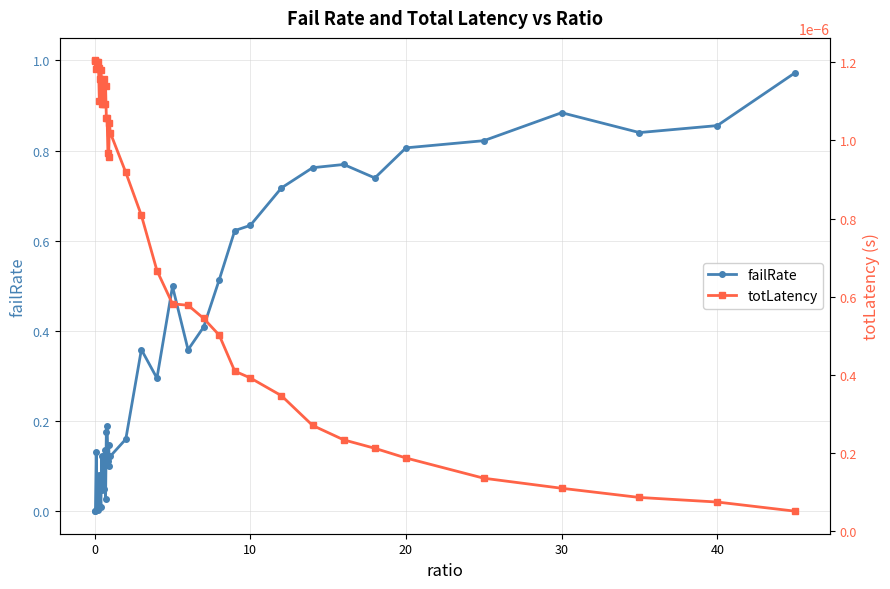

True or false: failRate has more than 1 points higher than both neighbors.

True